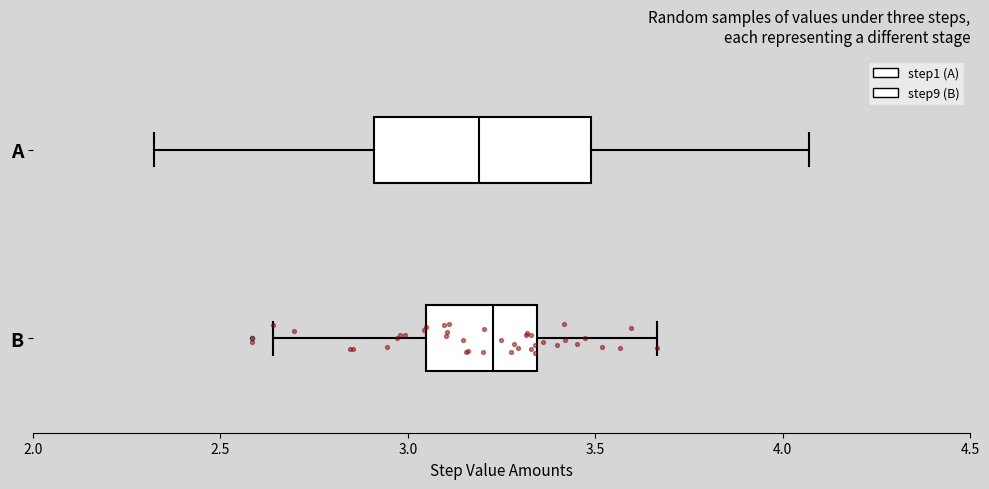

Reading bottom to top, transcribe this box plot: for each box, give where its median line is, the range the box spans, and where its two whiskers end, as read against the x-axis. The values are not printed on the chart, so give them approximately, as read against the axis.

B: median 3.25, box 3.05 to 3.35, whiskers 2.65 to 3.65
A: median 3.20, box 2.90 to 3.50, whiskers 2.30 to 4.05